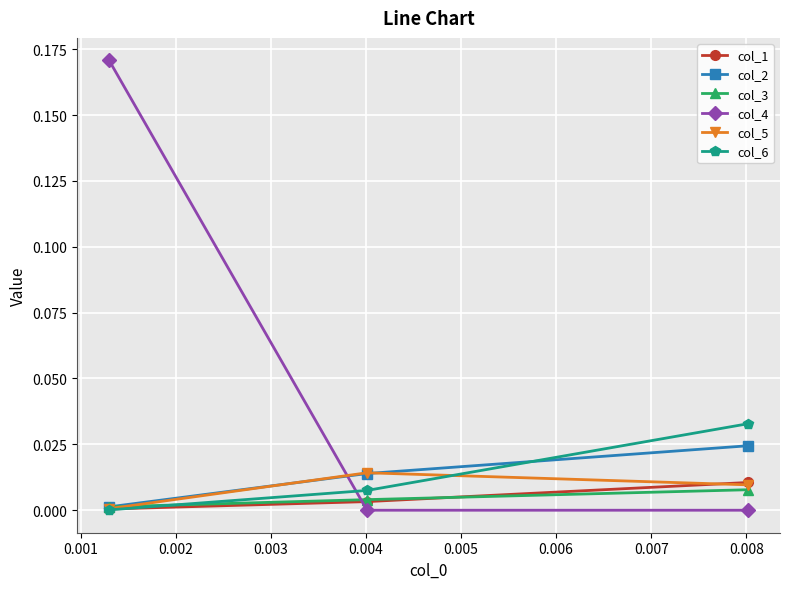

How many categories are shown in the chart?

3